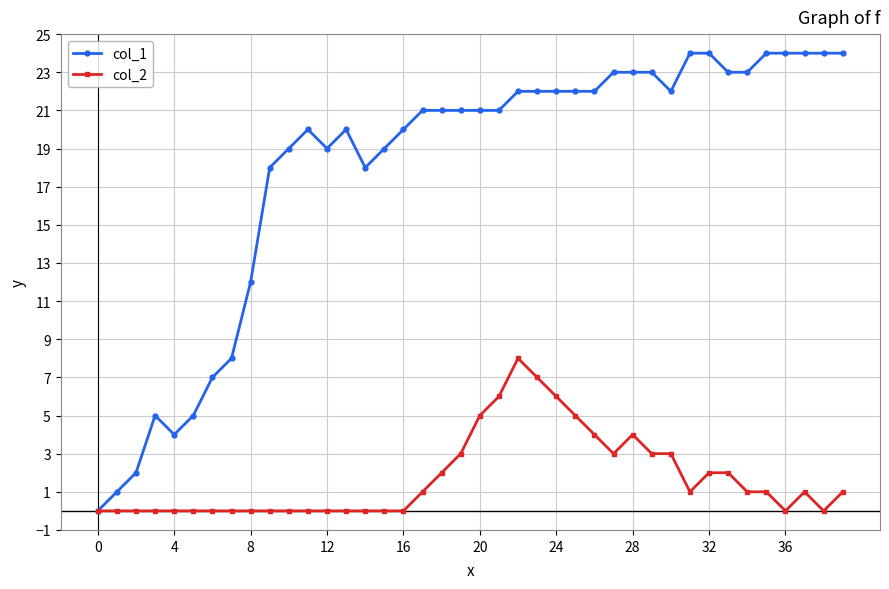

Which series has the largest range (max minus min)?

col_1